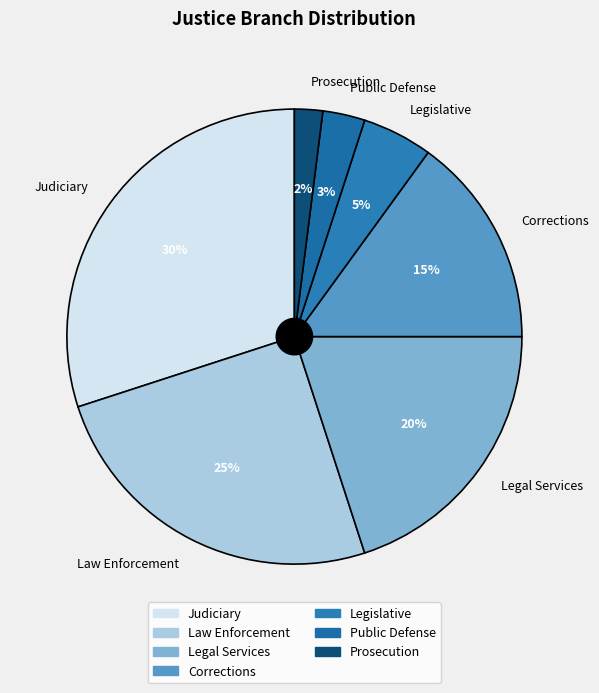

Count the number of slices in the pie.

7